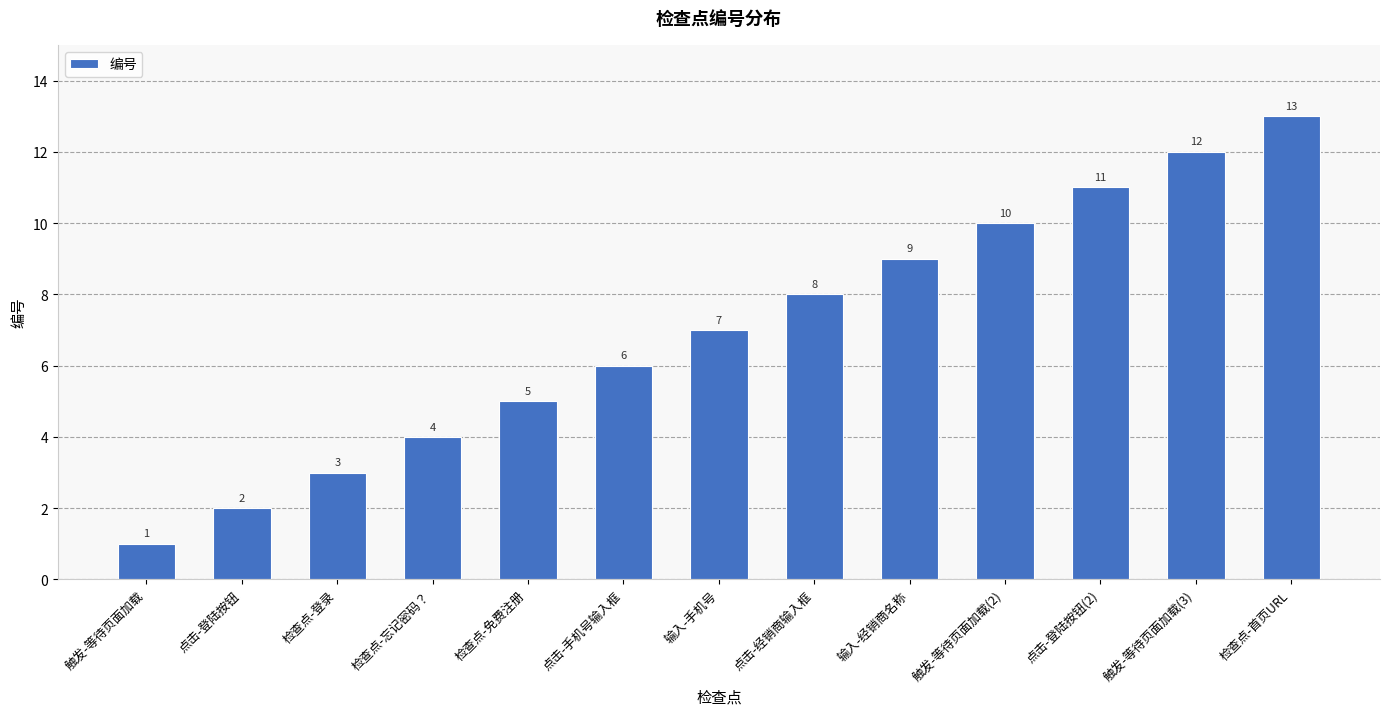

What is the label of the 2nd bar from the right?

触发-等待页面加载(3)